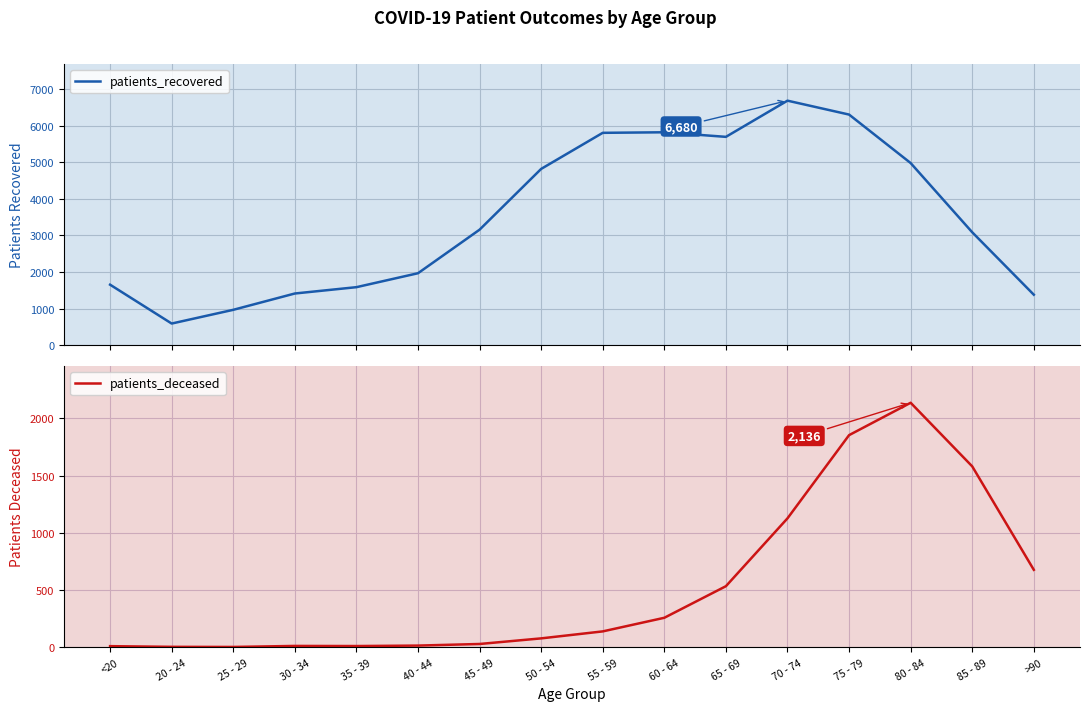

At which category does the chart reach its minimum across all series?

25 - 29